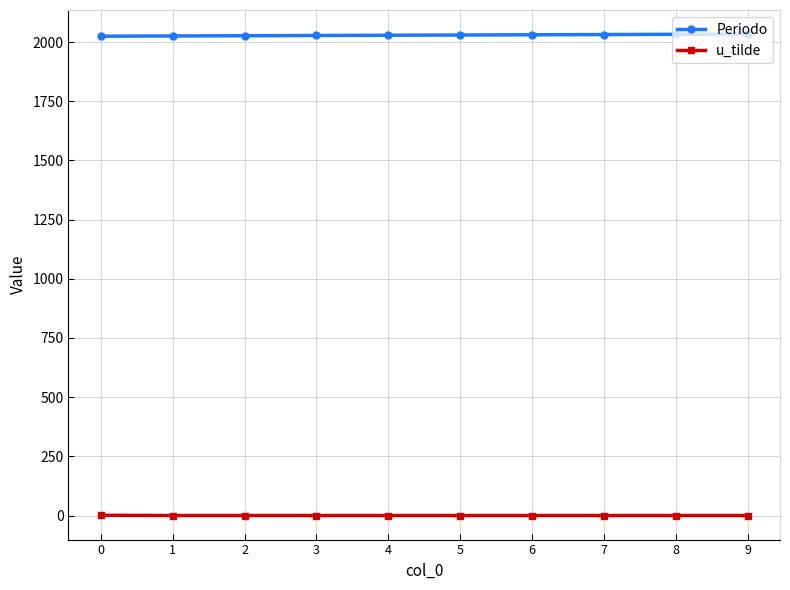

What is the lowest value of the Periodo series?

2025